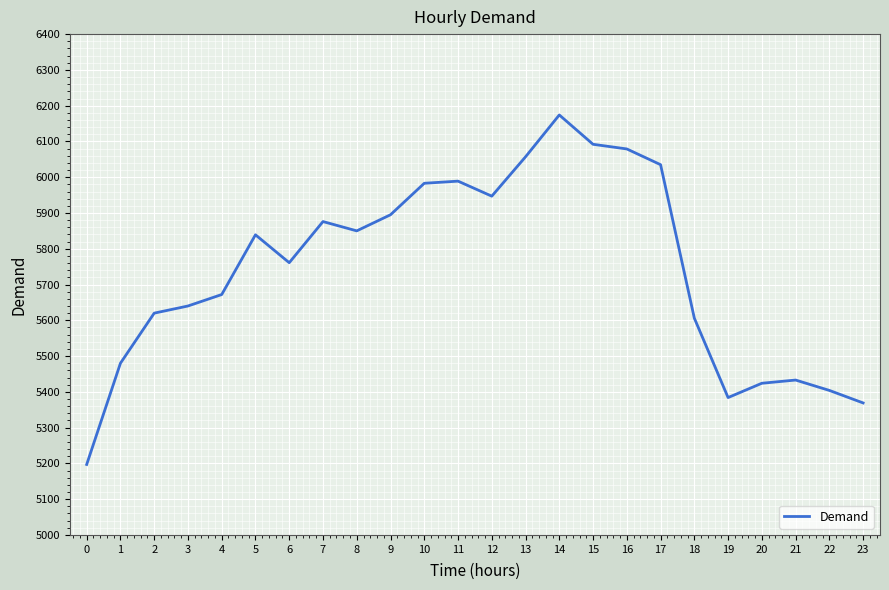

How many distinct data groups are displayed?

1